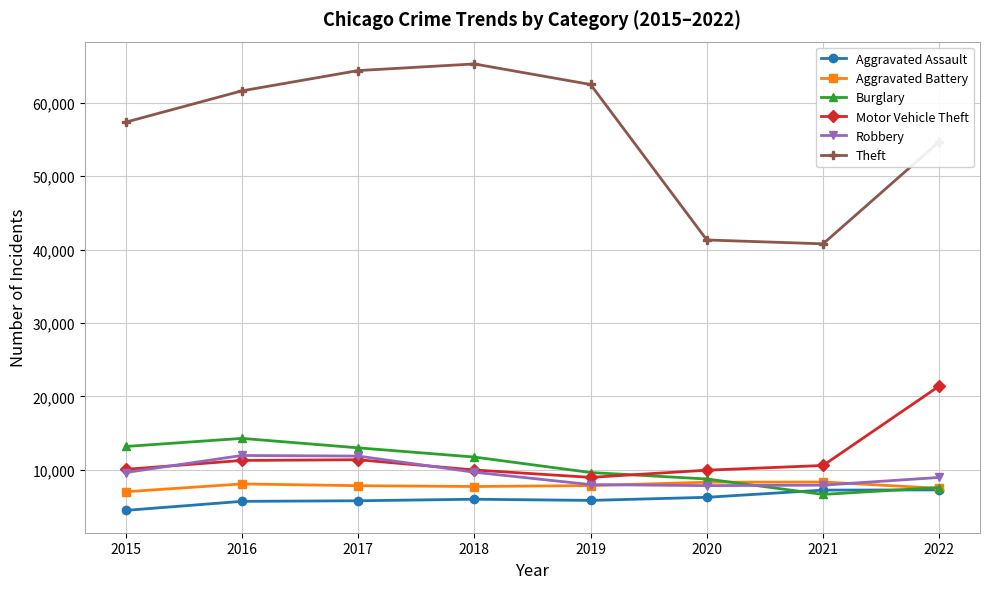

Read the Theft value at 2015.

57350